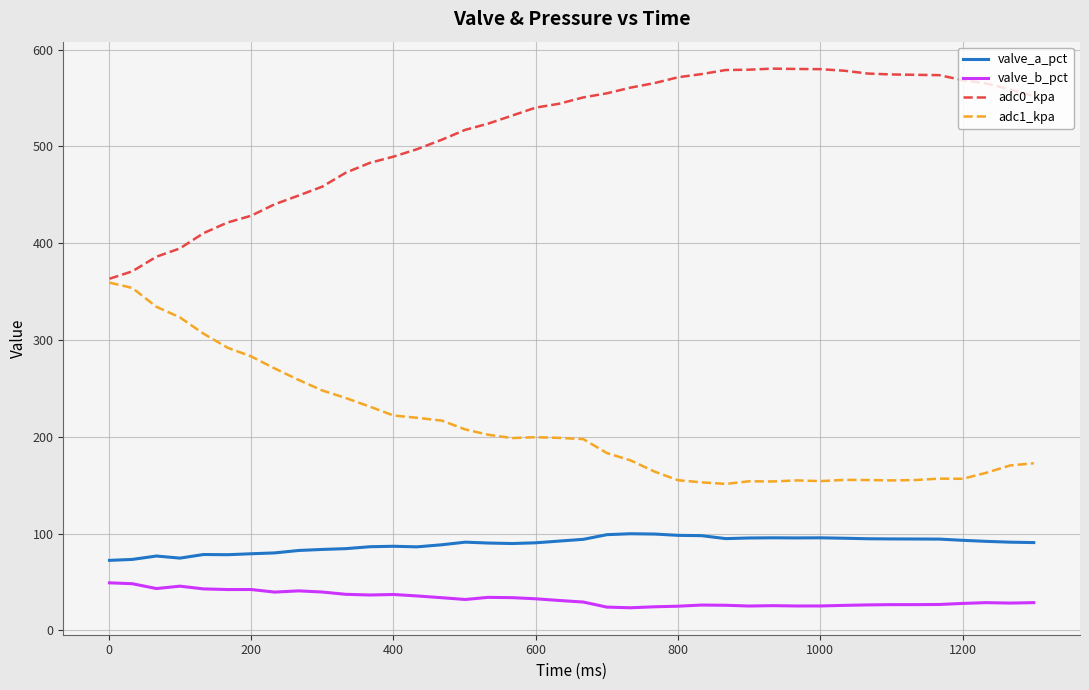

What is the greatest value displayed?

580.3